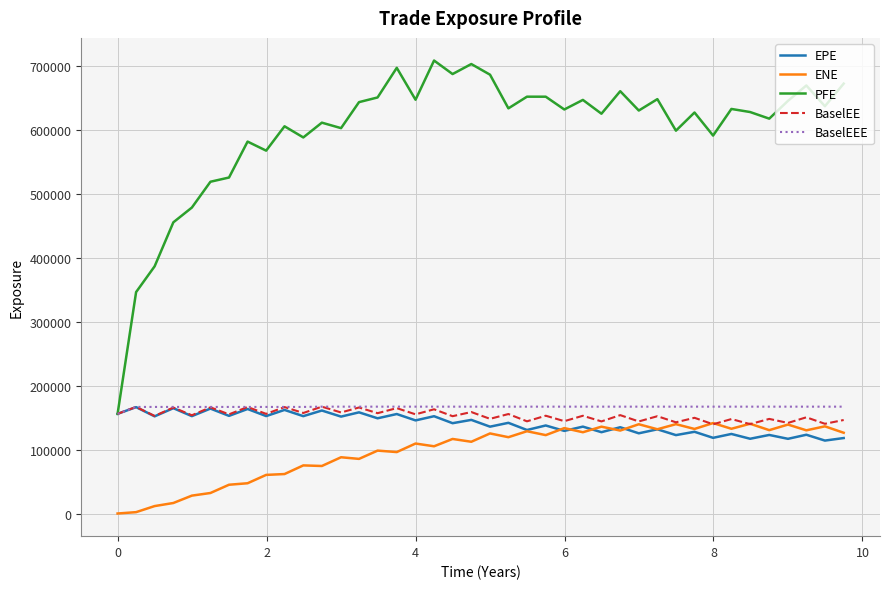

What is the lowest value of the EPE series?

114076.0